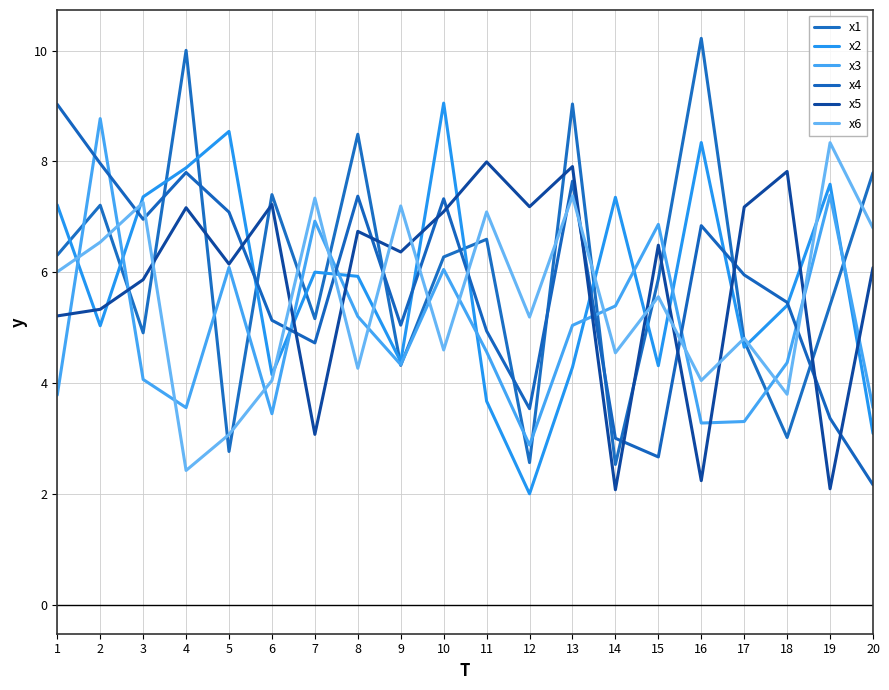

Where is the first local maximum for x2?

5